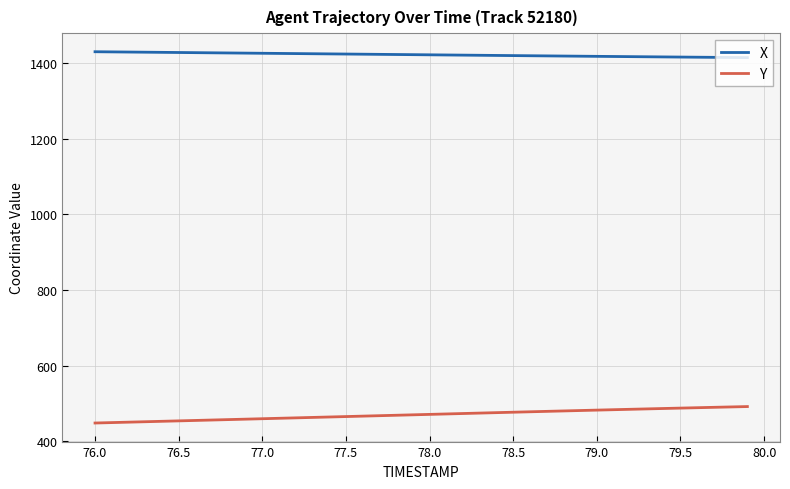

Which series has the largest total across all categories?

X